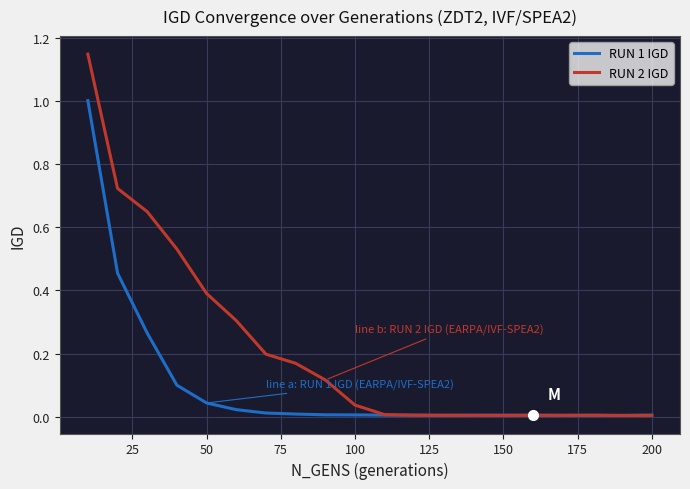

Does the chart display data point markers on the line(s)?

No